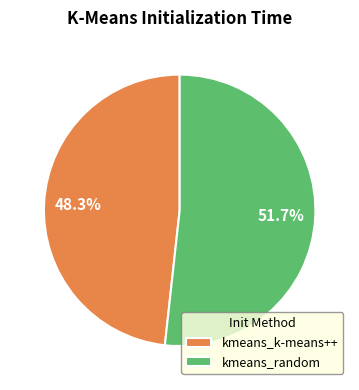

Count the number of slices in the pie.

2